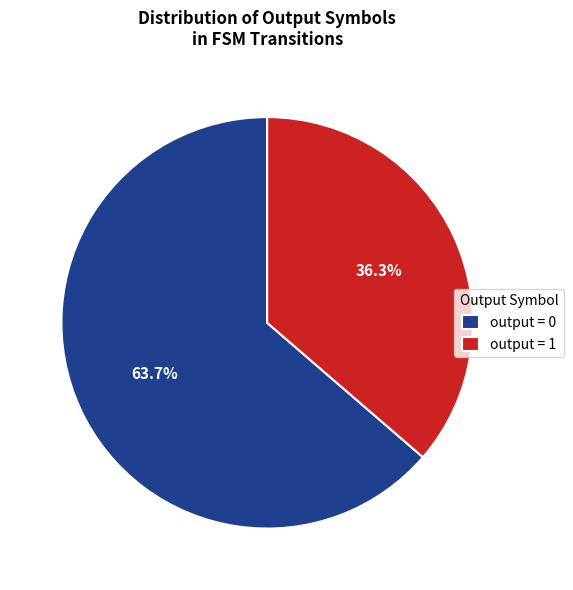

Is there any slice that represents more than half of the pie?

Yes